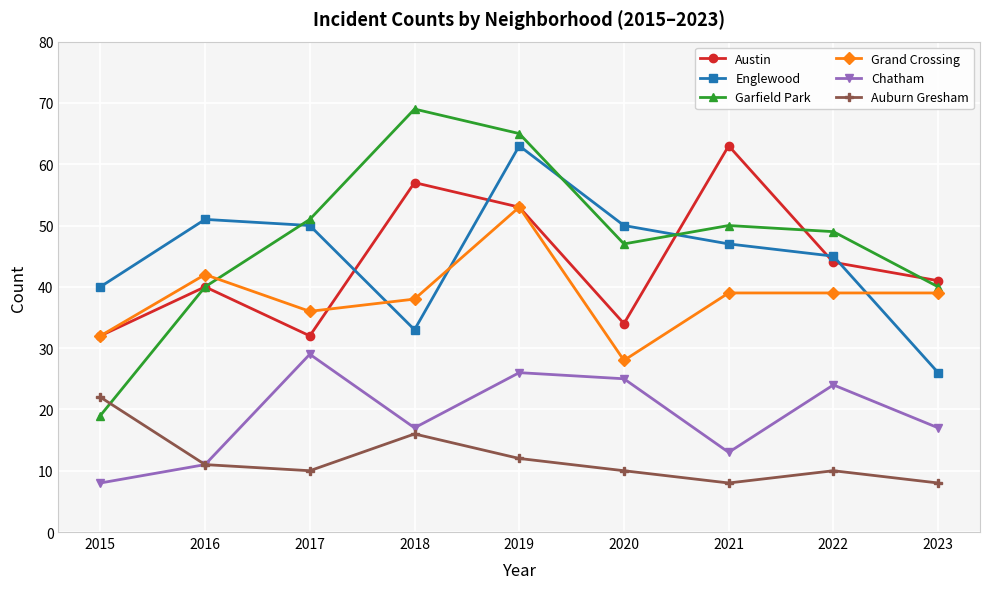

Reading left to right, what are all the values shown in this chart?

Austin: 2015=32	2016=40	2017=32	2018=57	2019=53	2020=34	2021=63	2022=44	2023=41
Englewood: 2015=40	2016=51	2017=50	2018=33	2019=63	2020=50	2021=47	2022=45	2023=26
Garfield Park: 2015=19	2016=40	2017=51	2018=69	2019=65	2020=47	2021=50	2022=49	2023=40
Grand Crossing: 2015=32	2016=42	2017=36	2018=38	2019=53	2020=28	2021=39	2022=39	2023=39
Chatham: 2015=8	2016=11	2017=29	2018=17	2019=26	2020=25	2021=13	2022=24	2023=17
Auburn Gresham: 2015=22	2016=11	2017=10	2018=16	2019=12	2020=10	2021=8	2022=10	2023=8